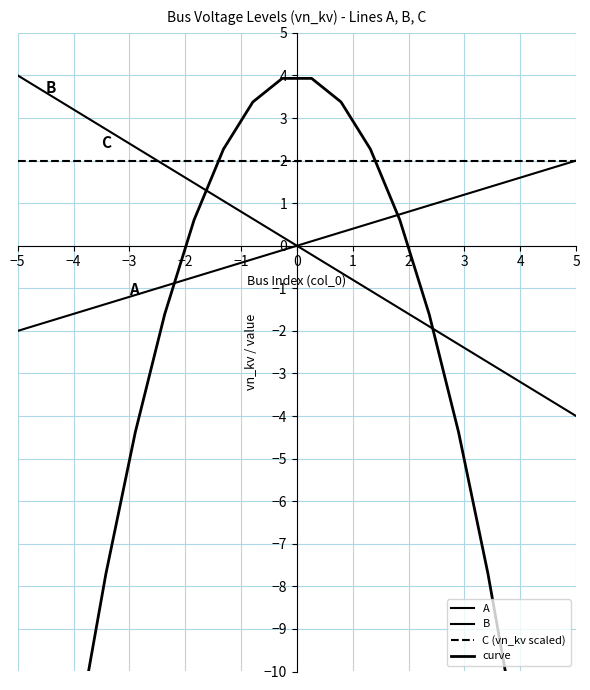

What are all the series names shown in the legend?

A, B, C (vn_kv scaled), curve